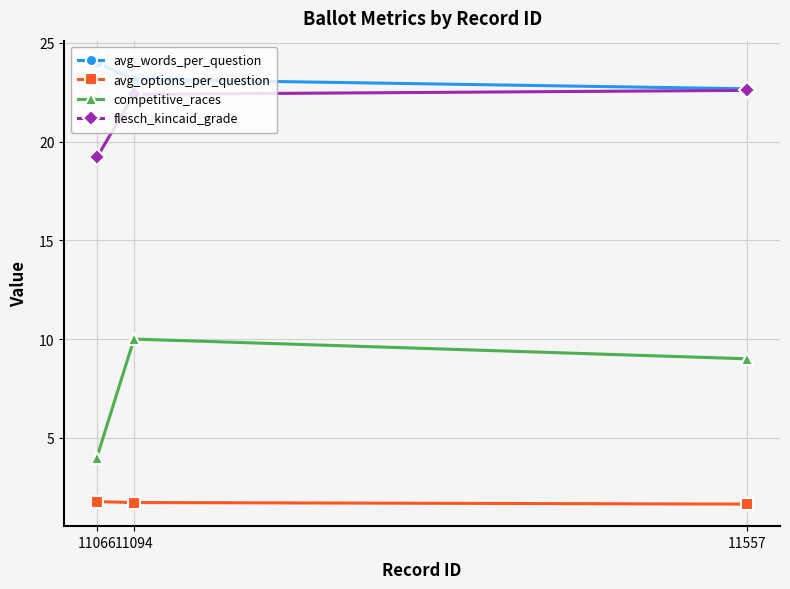

Count the number of data series in this chart.

4